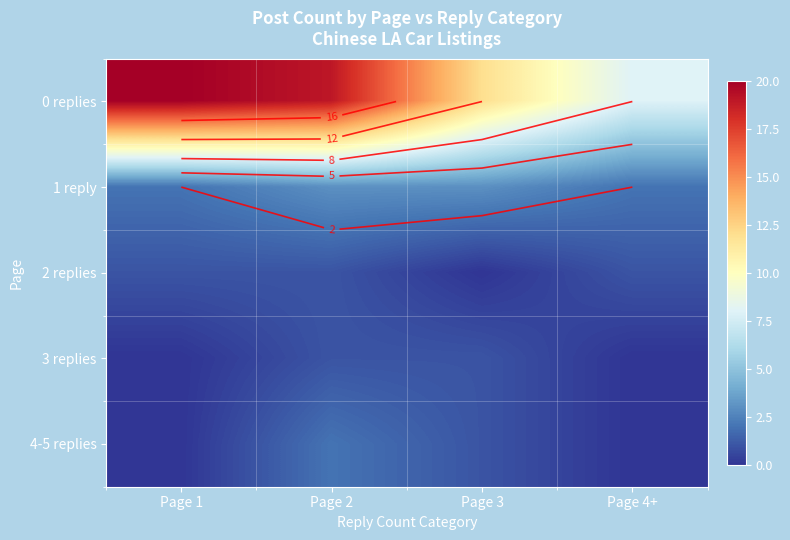

Which category has the lowest value across all series?

Page 3